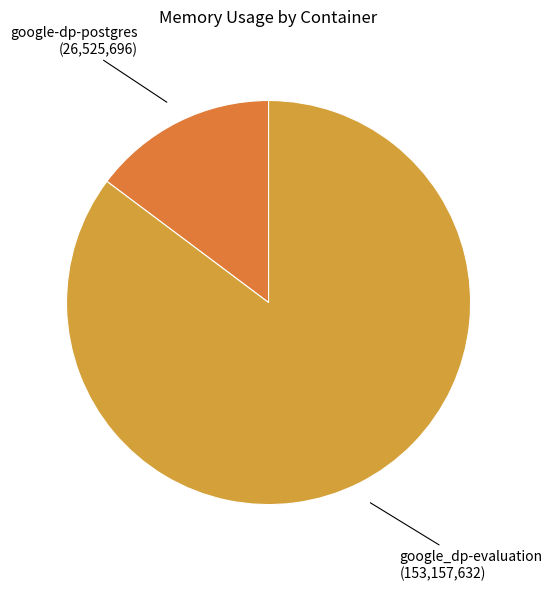

How many segments does this pie chart have?

2